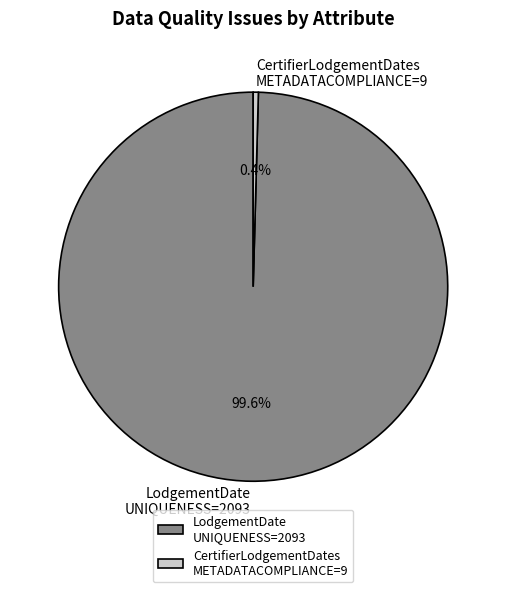

To the nearest percent, what is the average slice percentage?

50%